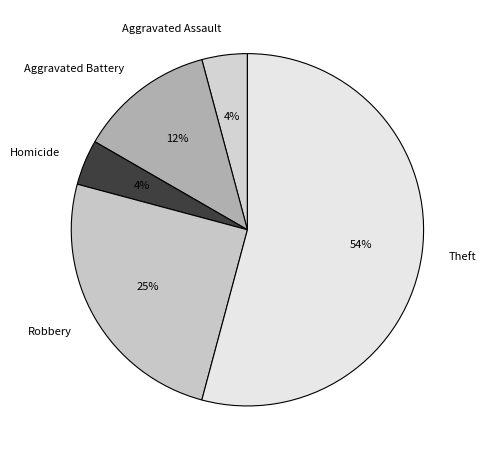

Combined, do Robbery and Aggravated Assault account for over 50%?

No